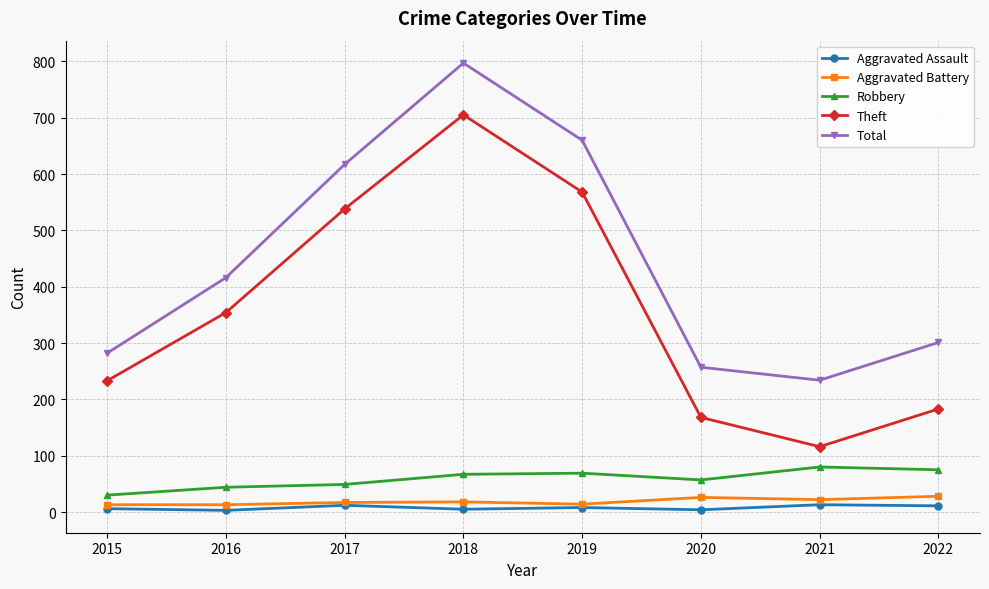

Is the value of Robbery at 2018 greater than the value of Total at 2018?

No